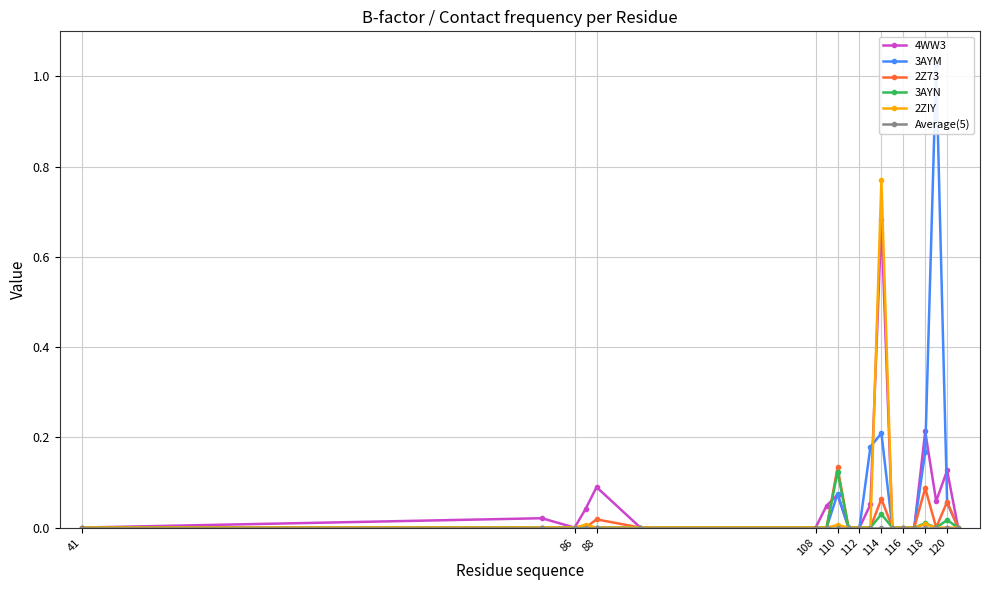

Reading left to right, what are all the values shown in this chart?

4WW3: 0.0	0.0	0.0	0.0	0.1	0.0	0.0	0.0	0.1	0.0	0.0	0.1	0.7	0.0	0.0	0.0	0.2	0.1	0.1	0.0
3AYM: 0.0	0.0	0.0	0.0	0.0	0.0	0.0	0.0	0.1	0.0	0.0	0.2	0.2	0.0	0.0	0.0	0.2	1.0	0.1	0.0
2Z73: 0.0	0.0	0.0	0.0	0.0	0.0	0.0	0.0	0.1	0.0	0.0	0.0	0.1	0.0	0.0	0.0	0.1	0.0	0.1	0.0
3AYN: 0.0	0.0	0.0	0.0	0.0	0.0	0.0	0.0	0.1	0.0	0.0	0.0	0.0	0.0	0.0	0.0	0.0	0.0	0.0	0.0
2ZIY: 0.0	0.0	0.0	0.0	0.0	0.0	0.0	0.0	0.0	0.0	0.0	0.0	0.8	0.0	0.0	0.0	0.0	0.0	0.0	0.0
Average(5): 0.0	0.0	0.0	0.0	0.0	0.0	0.0	0.0	0.0	0.0	0.0	0.0	0.0	0.0	0.0	0.0	0.0	0.0	0.0	0.0